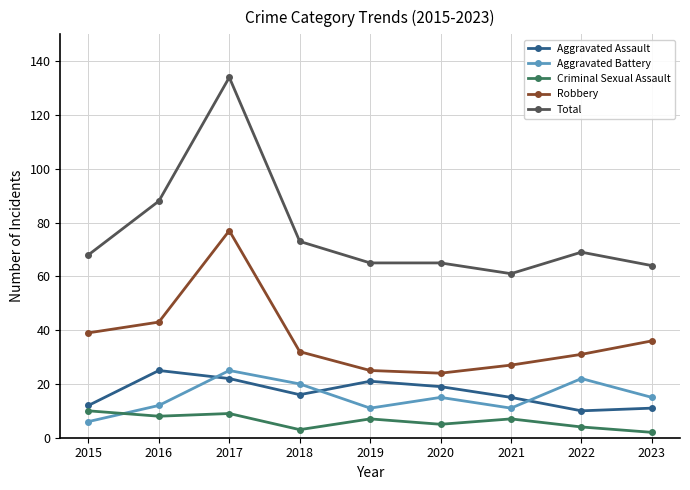

True or false: Robbery and Aggravated Battery cross at least once.

False